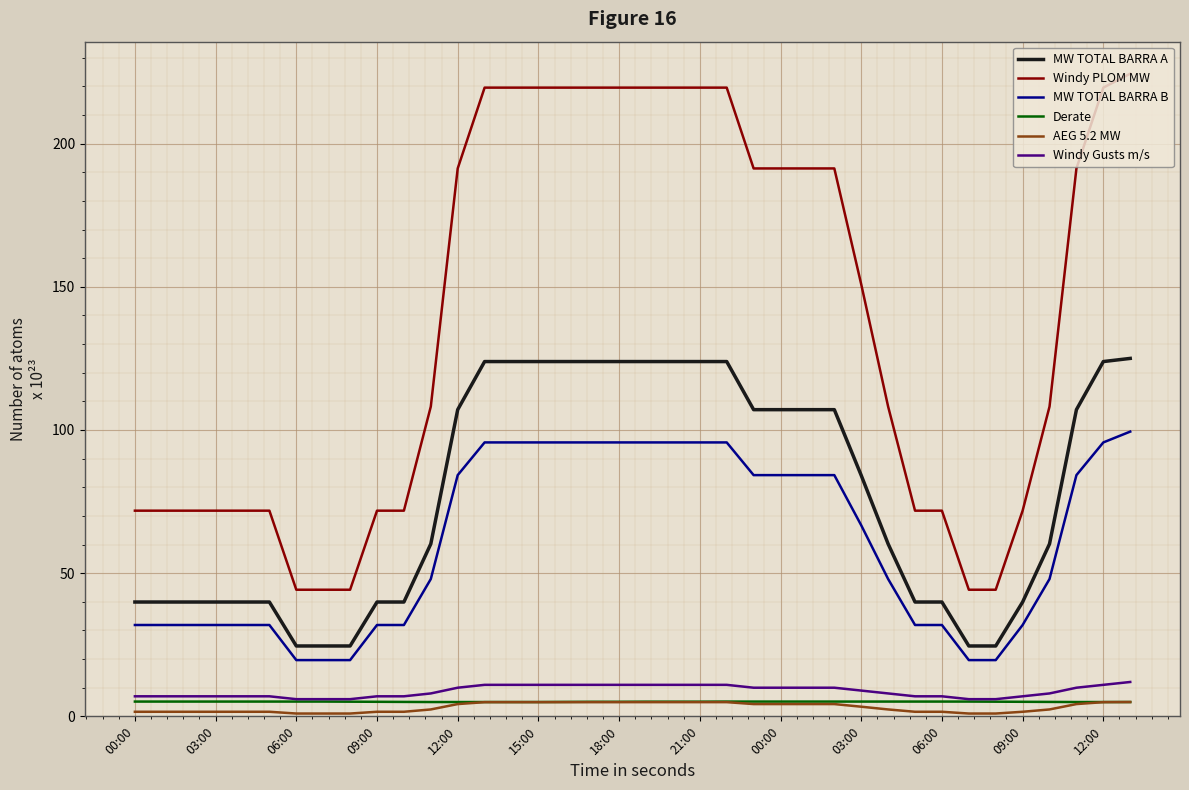

At how many categories does at least one series exceed 131?

19